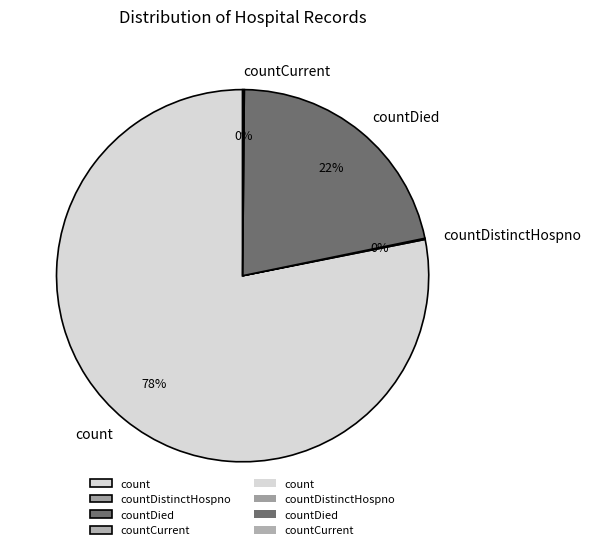

To the nearest percent, what is the combined percentage of count and countDied?

100%